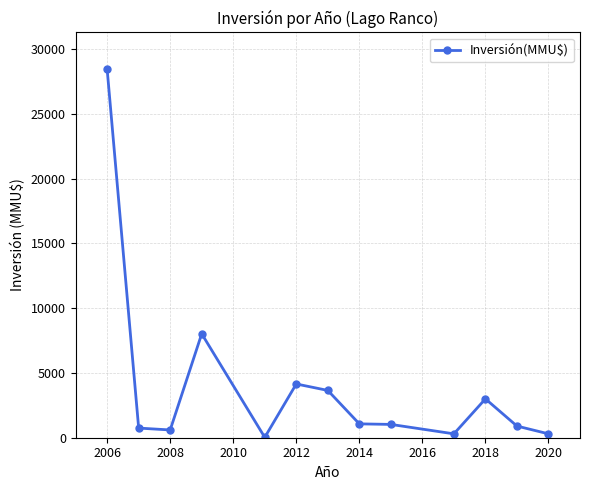

Count the number of data series in this chart.

1